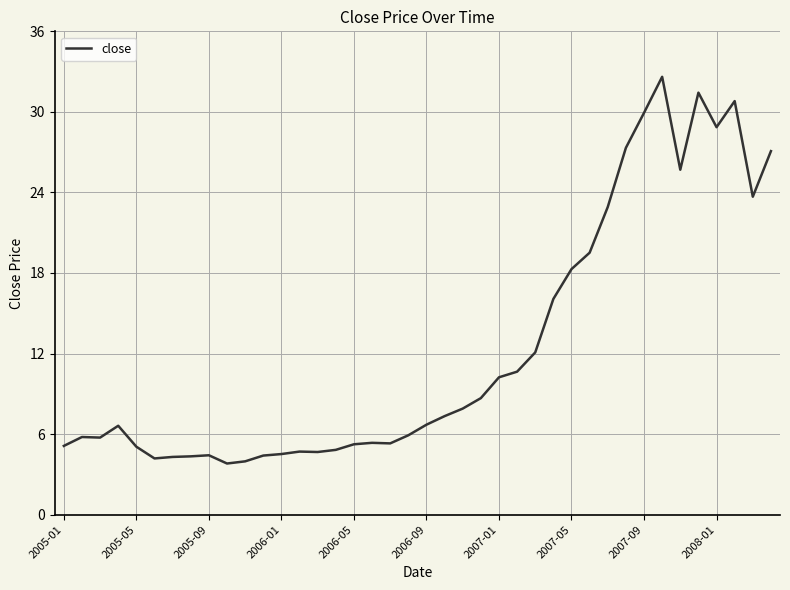

How many series are shown in this chart?

1